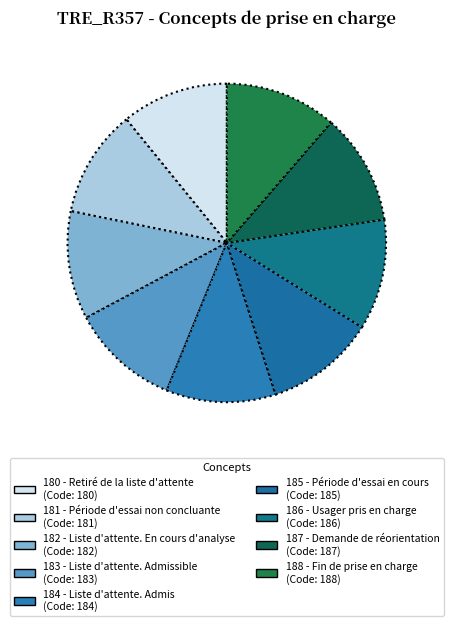

To the nearest percent, what portion does 182 - Liste d'attente. En cours d'analyse represent?

11%